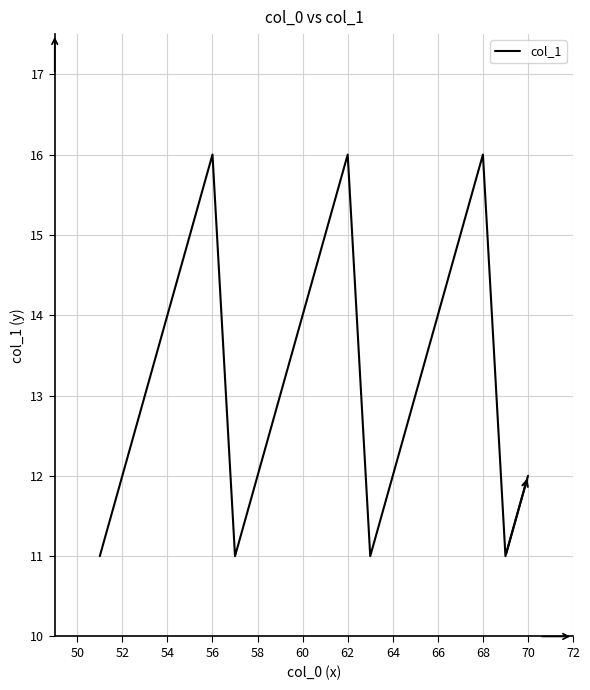

What is the maximum value shown in the chart?

16